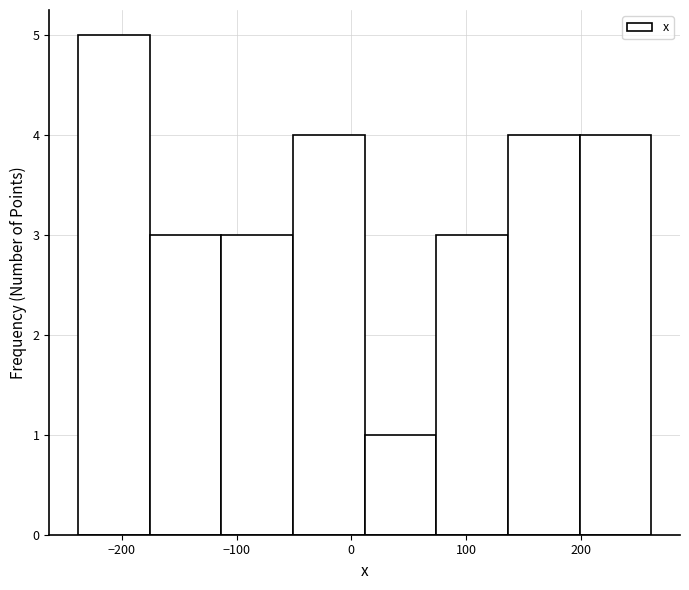

Over which range of the x-axis is the bar tallest?

-240 to -180